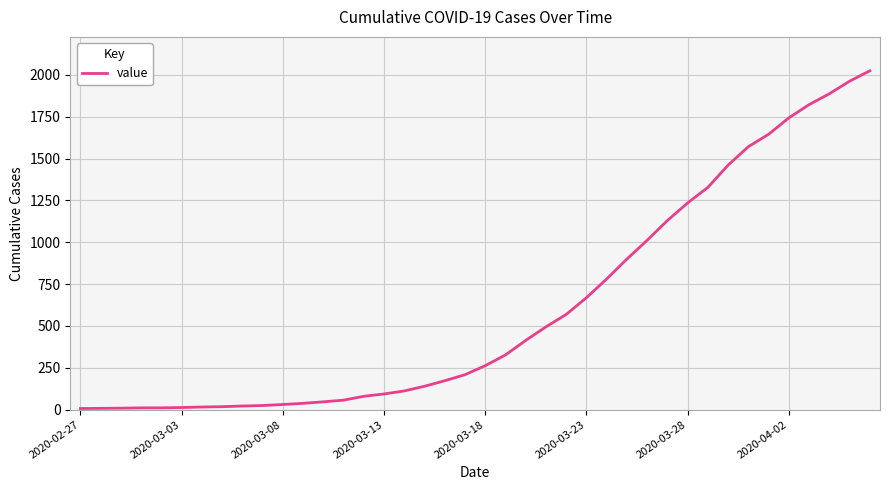

What is the greatest value displayed?

2024